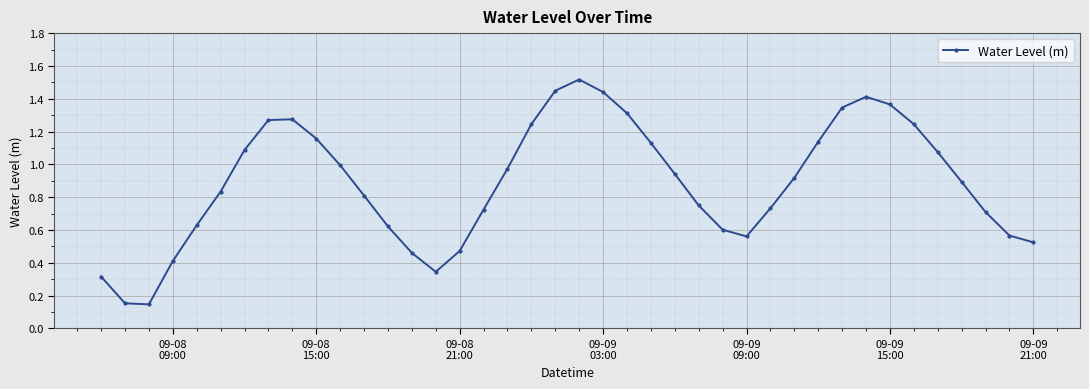

What is the sum of all values?

35.6